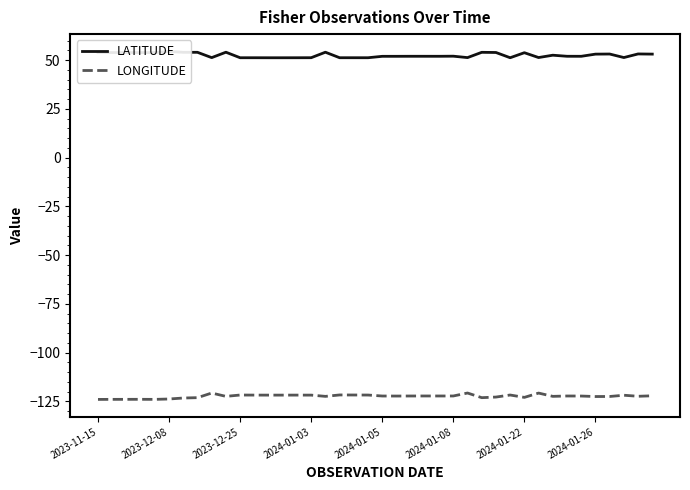

Between 2023-11-15 and 2024-01-05, which is larger?

2023-11-15